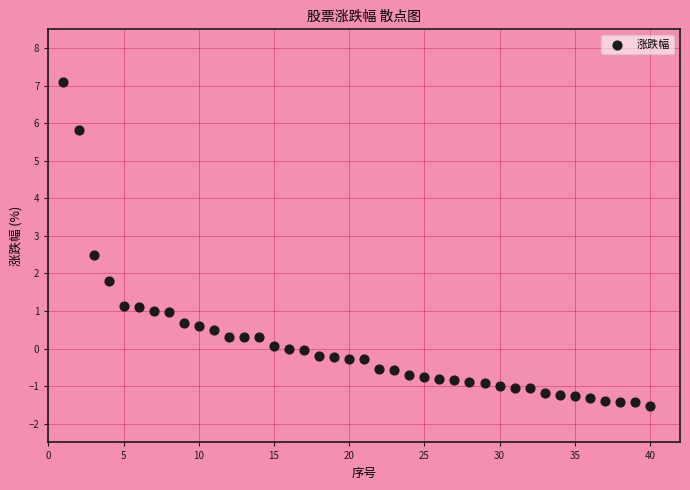

What is the range of Y values (max minus min)?

8.6